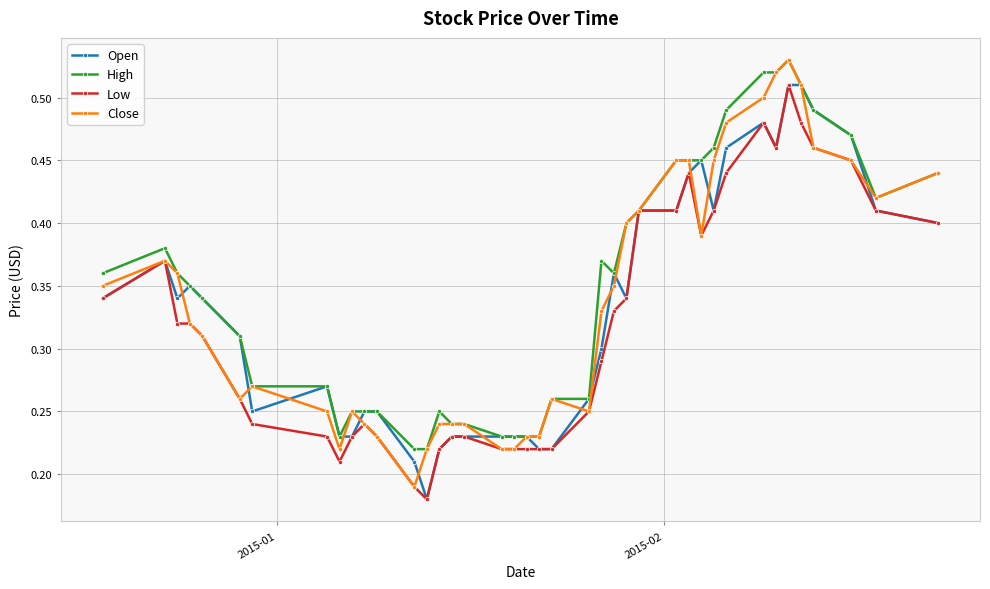

True or false: High has more than 0 points higher than both neighbors.

True